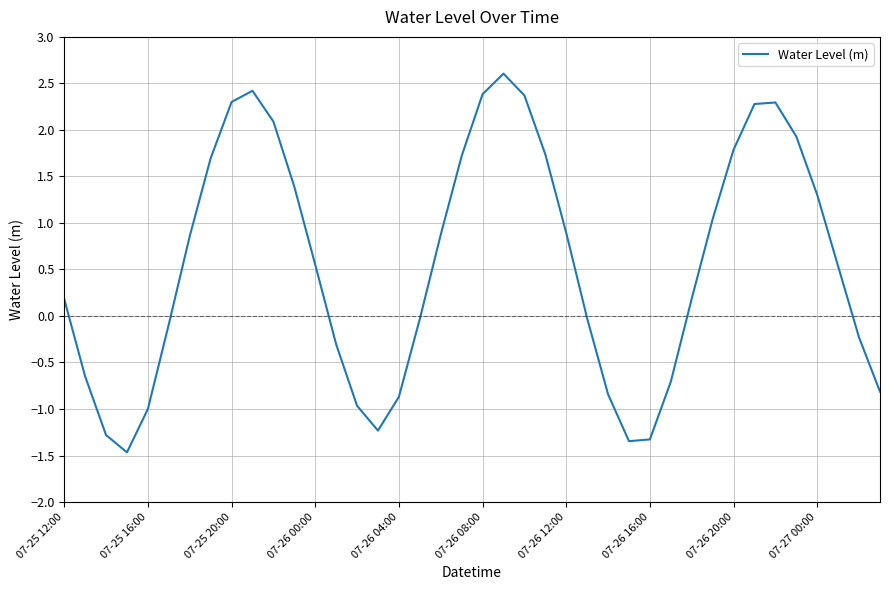

What is the greatest value displayed?

2.6